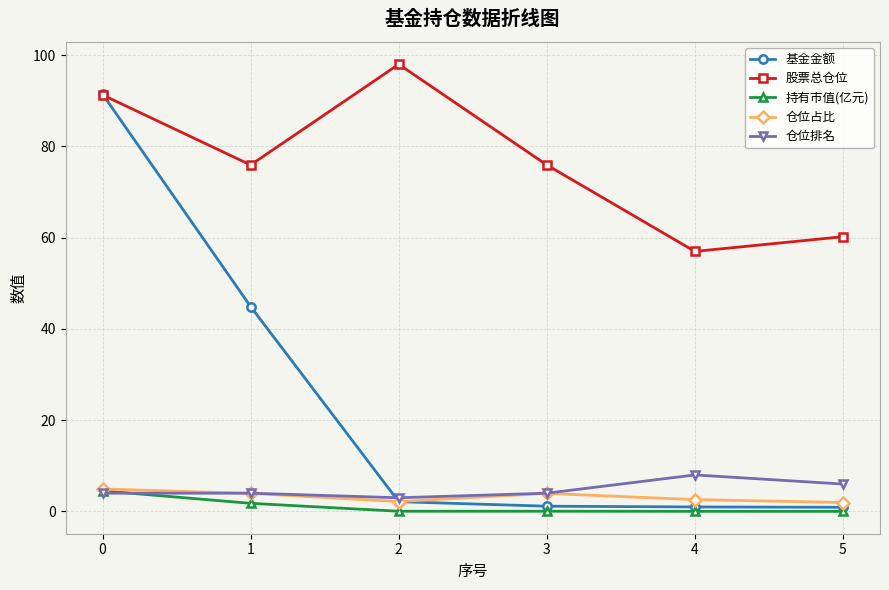

What are all the series names shown in the legend?

基金金额, 股票总仓位, 持有市值(亿元), 仓位占比, 仓位排名